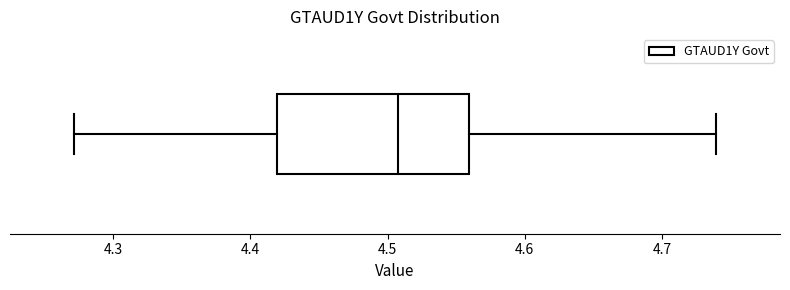

Read this box plot against the x-axis: the position of the median line, the range covered by the box, and the ends of both whiskers. The values are not printed on the chart, so give them approximately, as read against the axis.

median 4.51, box 4.42 to 4.56, whiskers 4.27 to 4.74